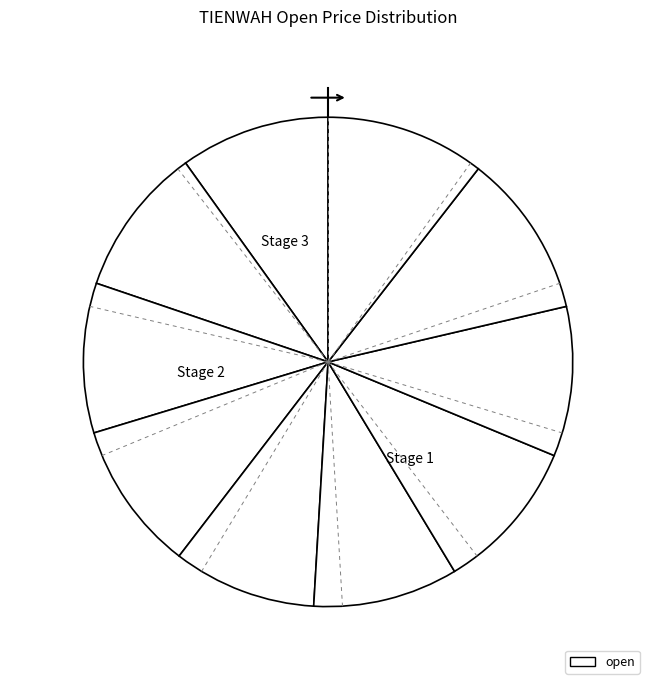

How many segments does this pie chart have?

10